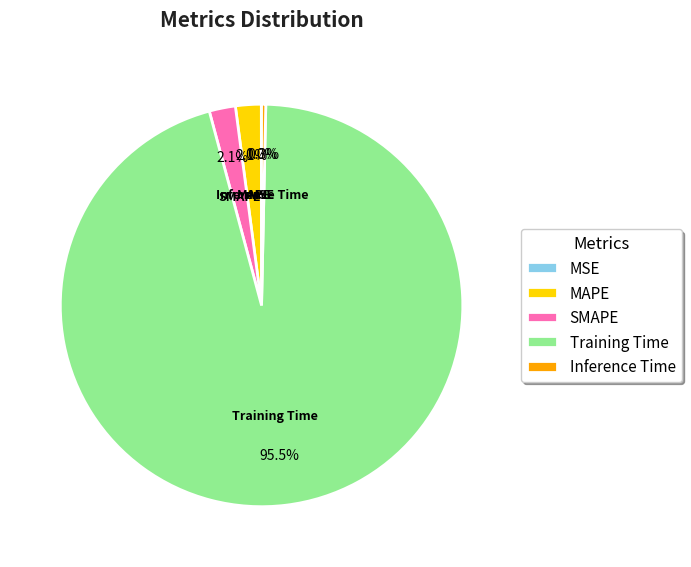

What is the largest slice in the pie chart?

Training Time